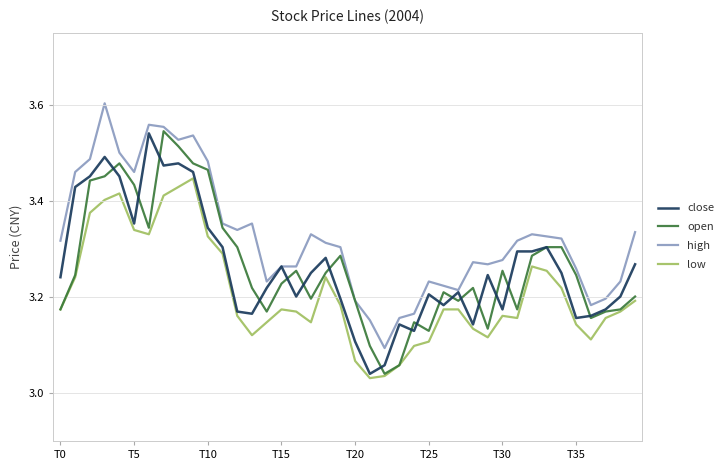

True or false: low and high intersect in this chart.

False